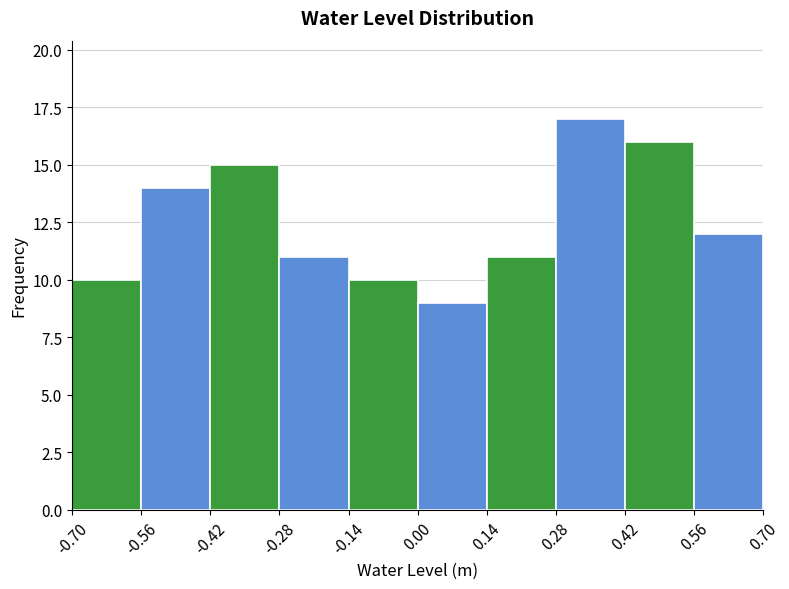

What is the height of the bar covering -0.70 to -0.56 on the x-axis? The values are not printed on the chart, so give them approximately, as read against the axis.

10